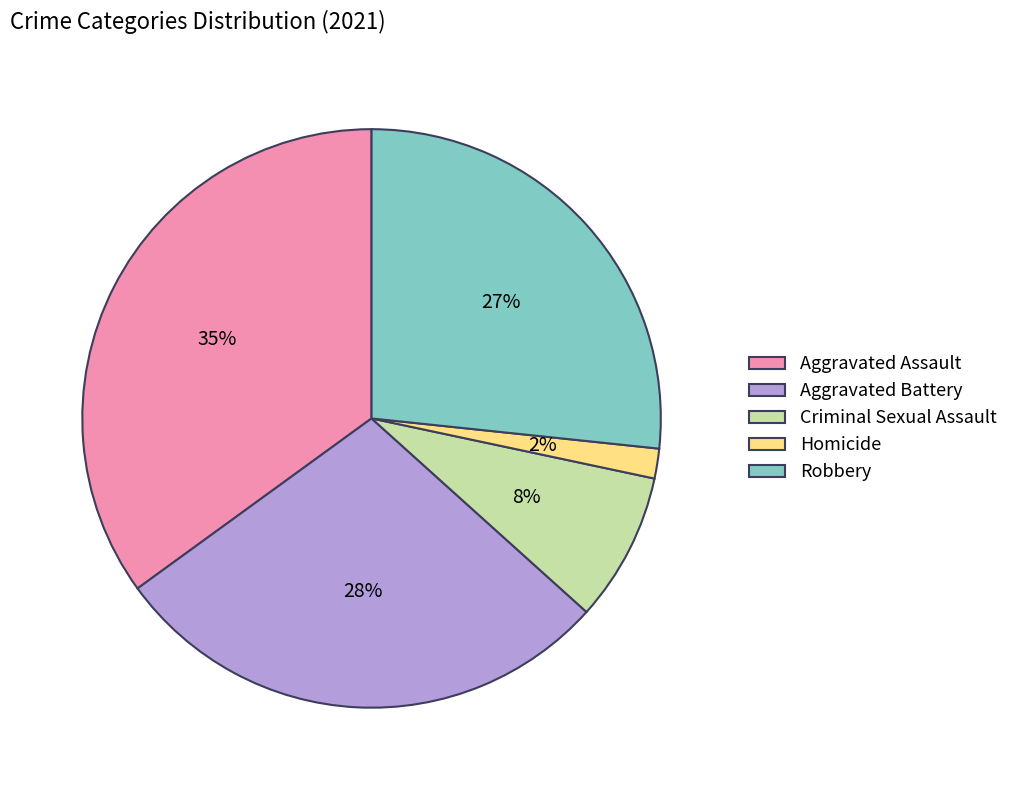

Is it true that Robbery is 27% of the pie?

True